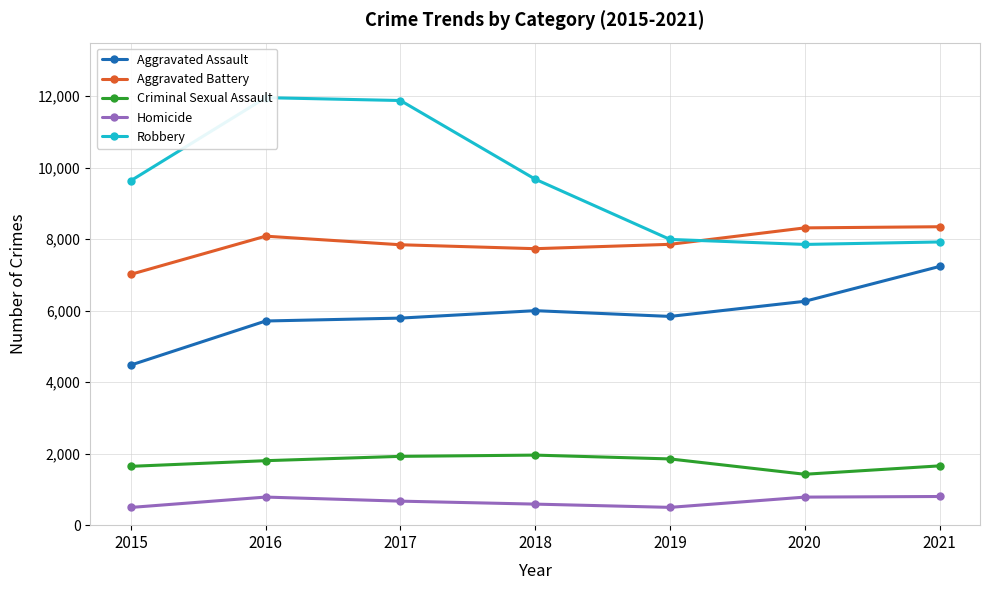

What are all the series names shown in the legend?

Aggravated Assault, Aggravated Battery, Criminal Sexual Assault, Homicide, Robbery